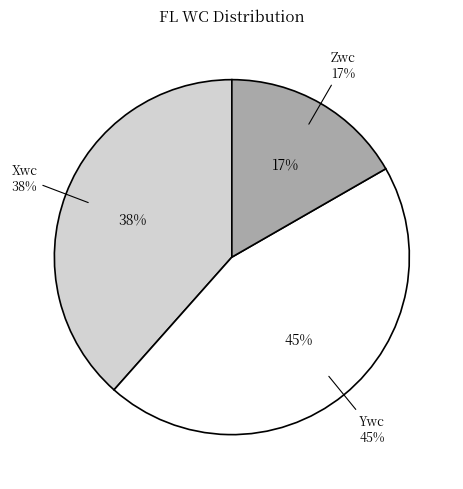

Which category has the biggest portion of the pie?

Ywc